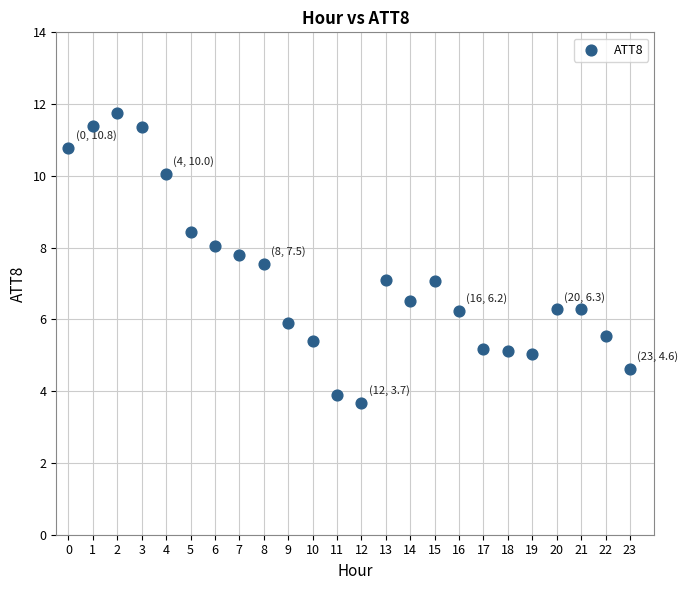

What is the range of Y values (max minus min)?

8.1